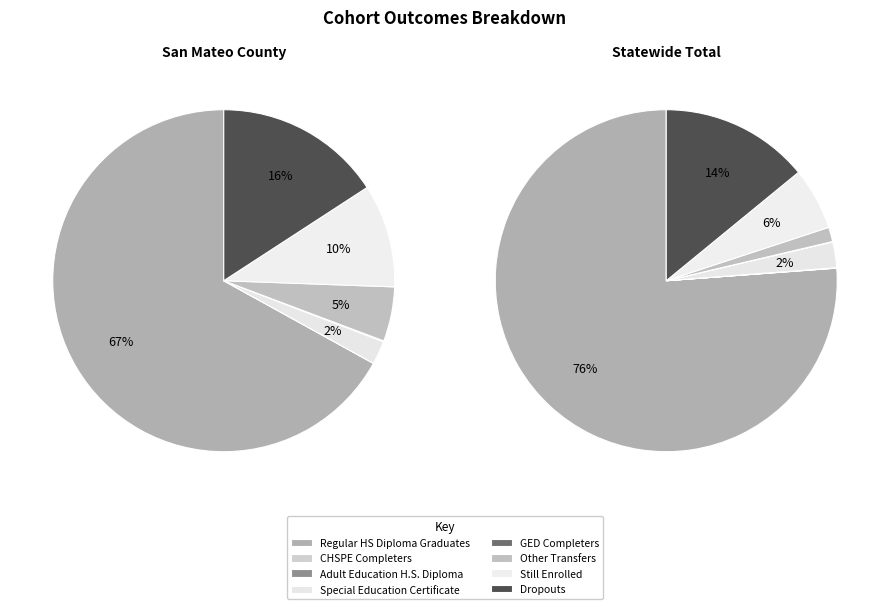

Is Regular HS Diploma Graduates the majority of the pie?

Yes